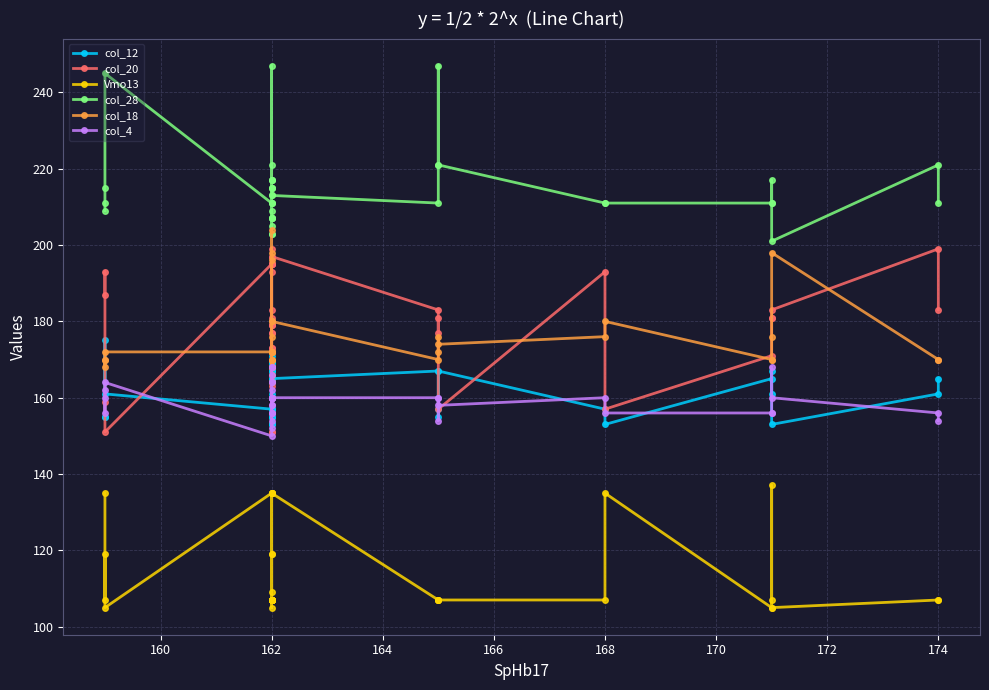

How many interior local valleys does the col_20 series have?

9